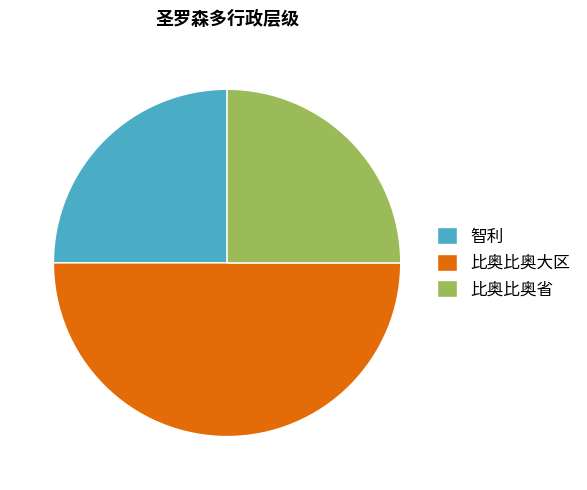

The 智利 slice represents 38% of the pie. True or false?

False